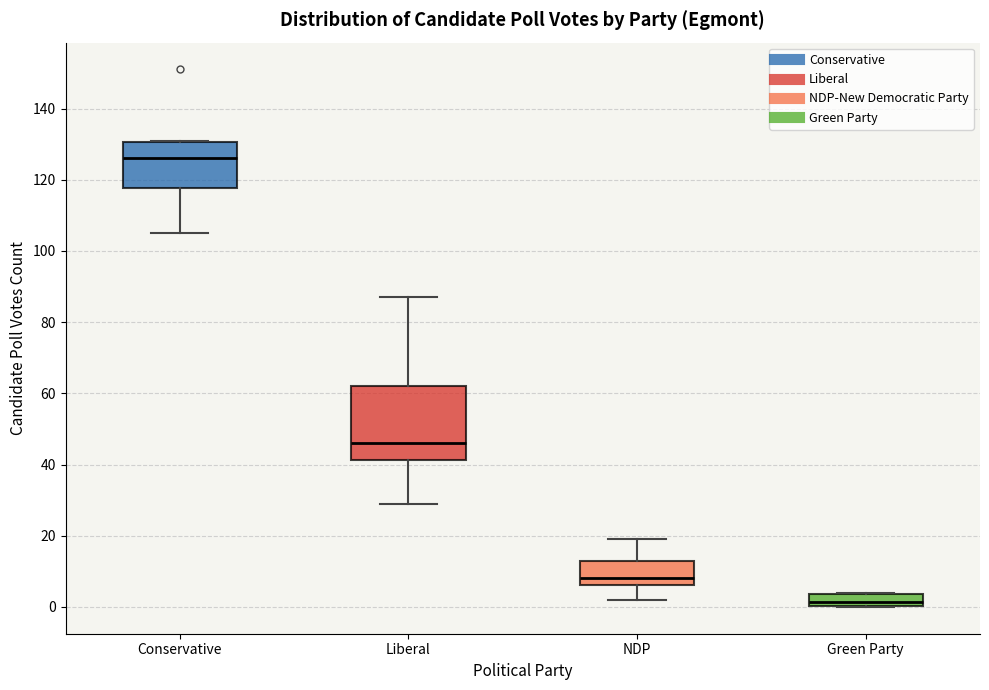

Reading left to right, read every box against the y-axis: the position of its median line, the range the box covers, and the ends of its whiskers. The values are not printed on the chart, so give them approximately, as read against the axis.

Conservative: median 126, box 118 to 130, whiskers 106 to 132
Liberal: median 46, box 42 to 62, whiskers 30 to 88
NDP: median 8, box 6 to 12, whiskers 2 to 20
Green Party: median 2, box 0 to 4, whiskers 0 to 4